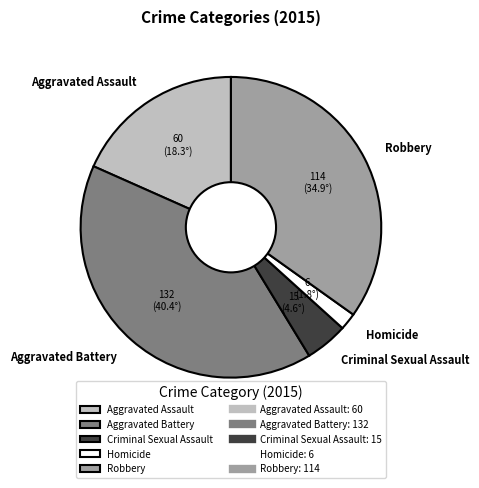

How many slices are in this pie chart?

5